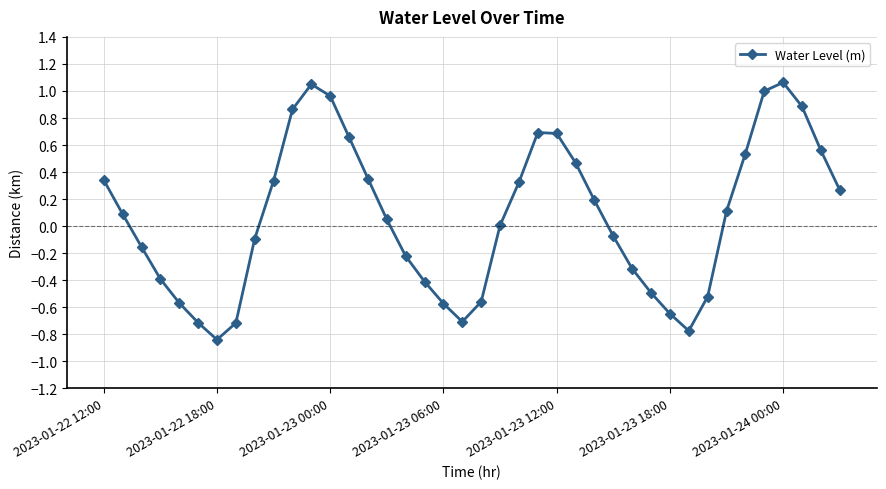

How many interior local valleys (lower than both neighbors) does the data have?

3